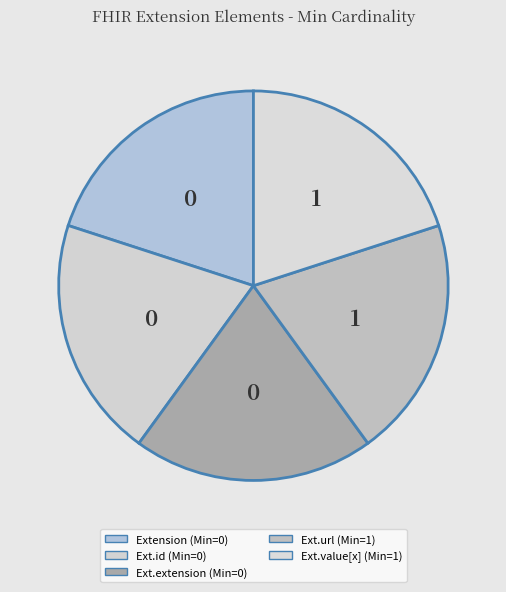

To the nearest percent, what is the average slice percentage?

20%